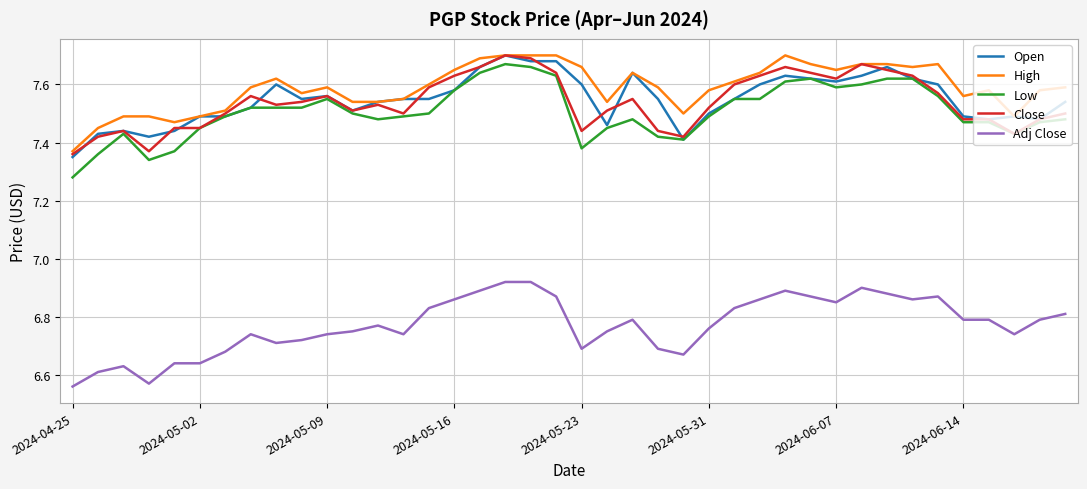

What is the difference between the maximum and minimum values in the Low series?

0.4